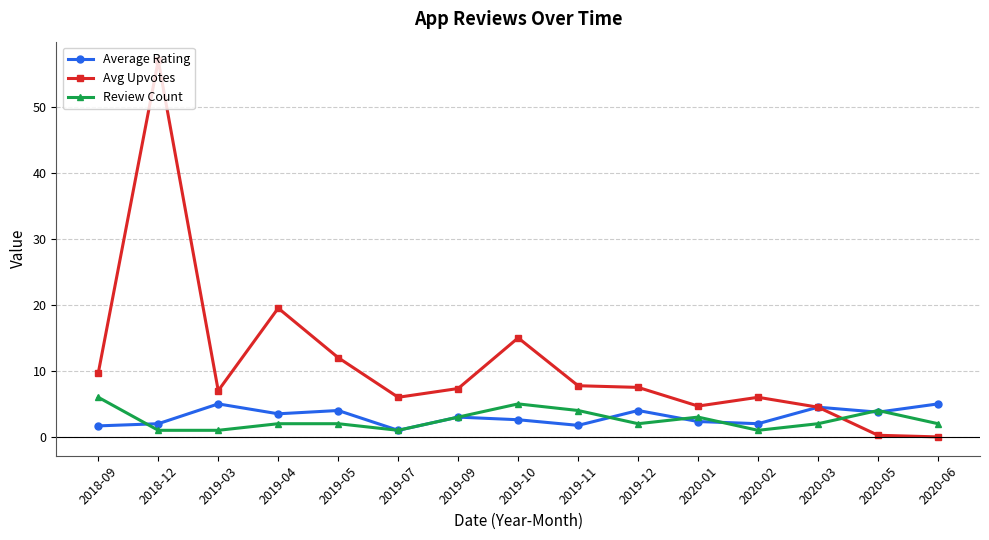

Is the value of Average Rating at 2018-09 greater than the value of Avg Upvotes at 2020-06?

Yes